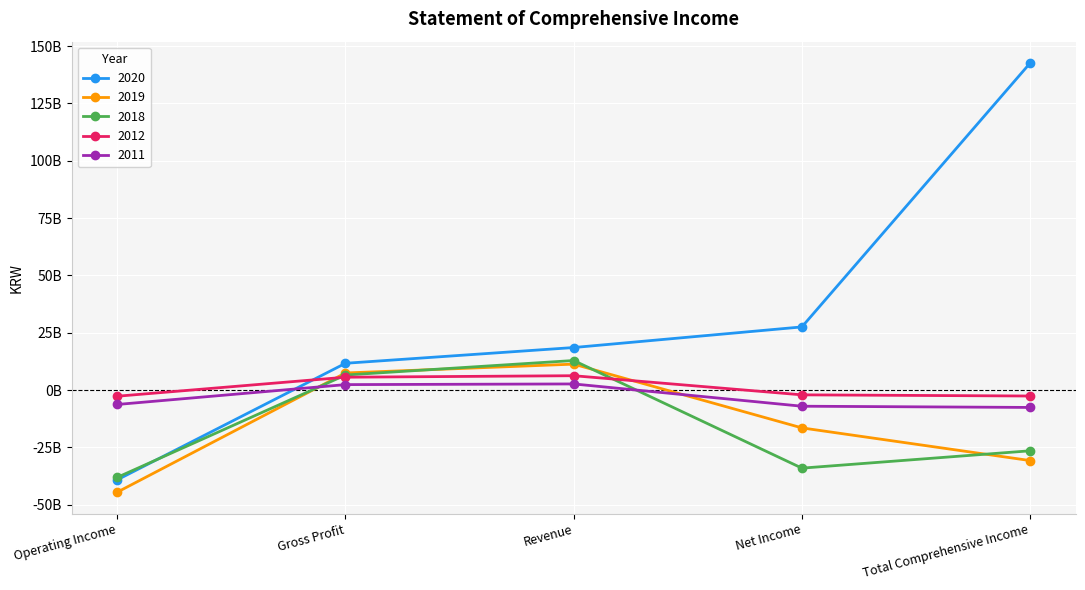

The 2012 series shows -2692825149 at Operating Income. True or false?

True